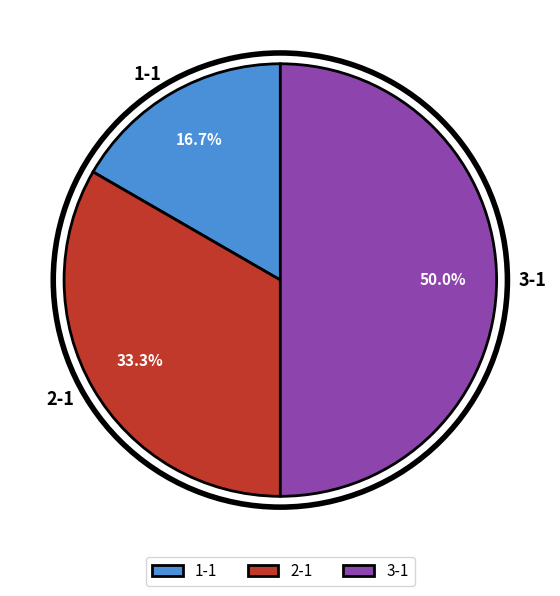

Which has a higher value, 2-1 or 3-1?

3-1